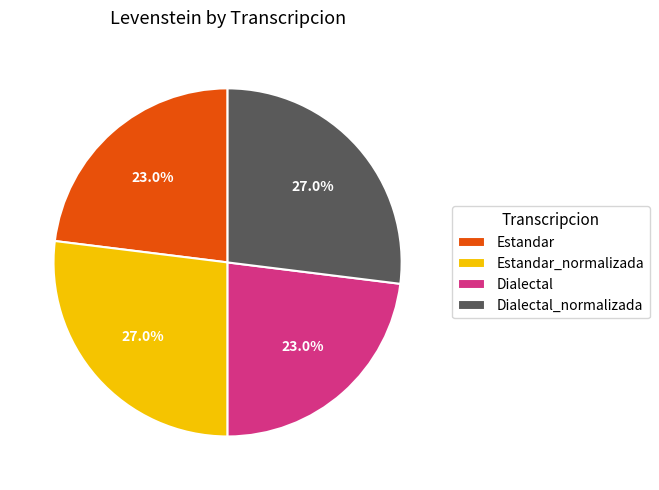

What percentage is NOT represented by Dialectal_normalizada?

73.0%